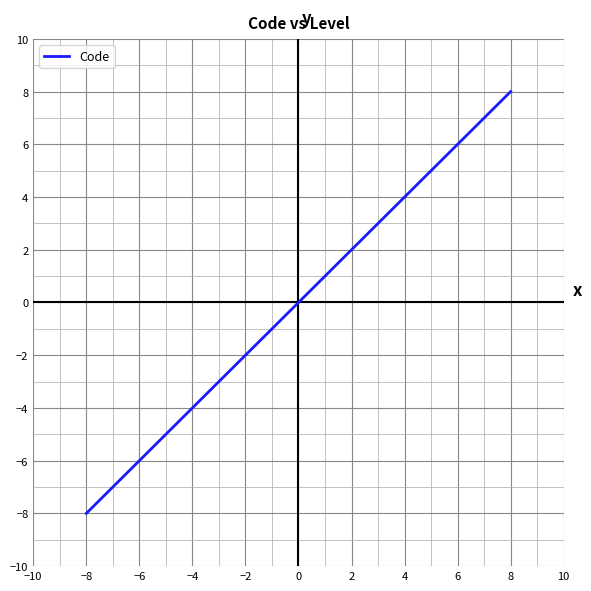

What is the minimum value shown in the chart?

-8.0